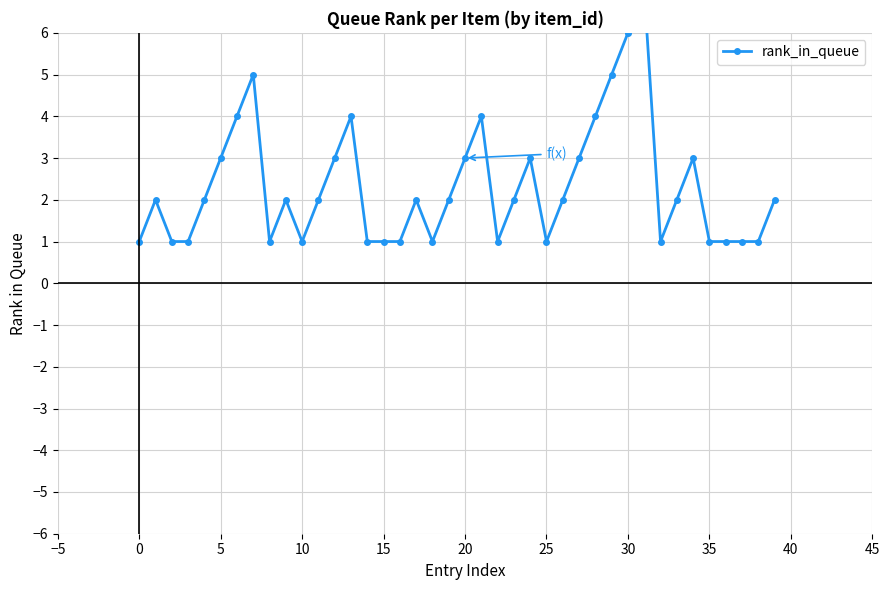

Is this an area chart (filled region under the line)?

No